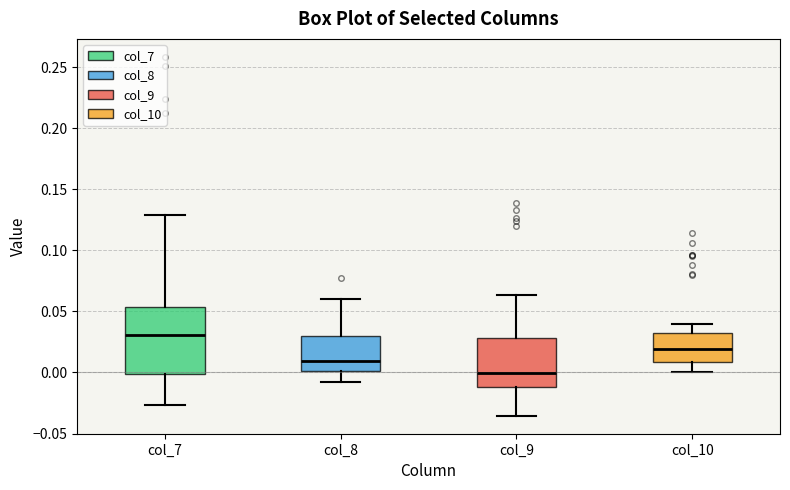

Which box's median line is the lowest?

col_9